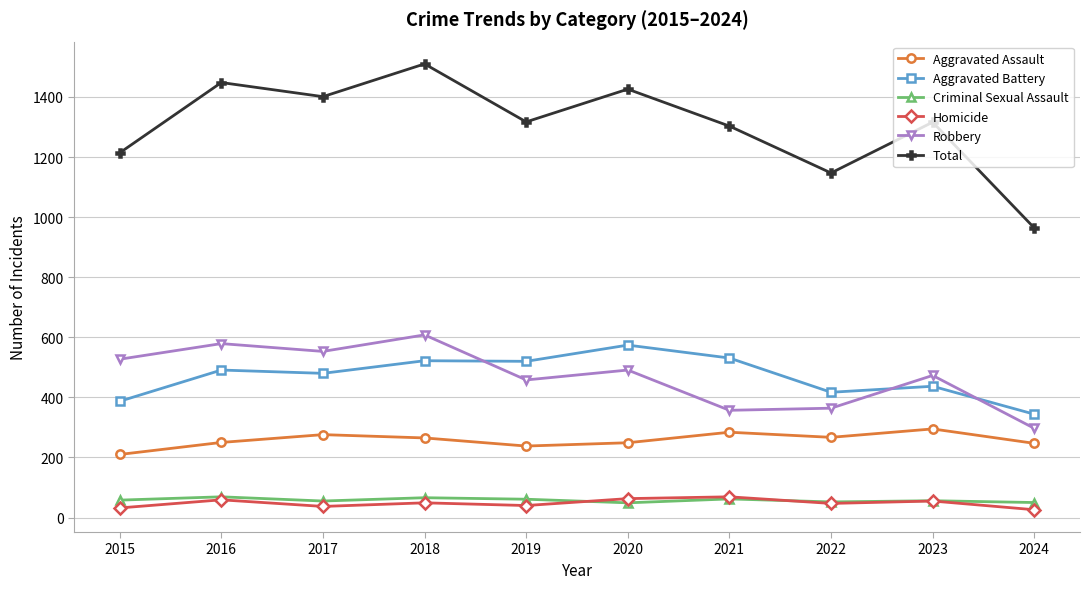

At which category does the chart reach its peak across all series?

2018